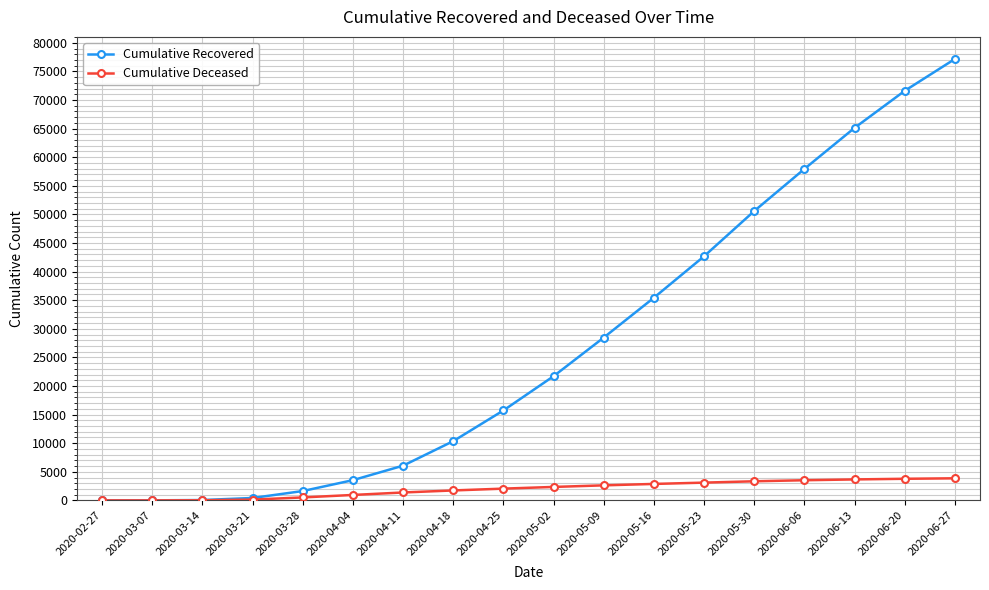

What is the maximum value for Cumulative Recovered?

77173